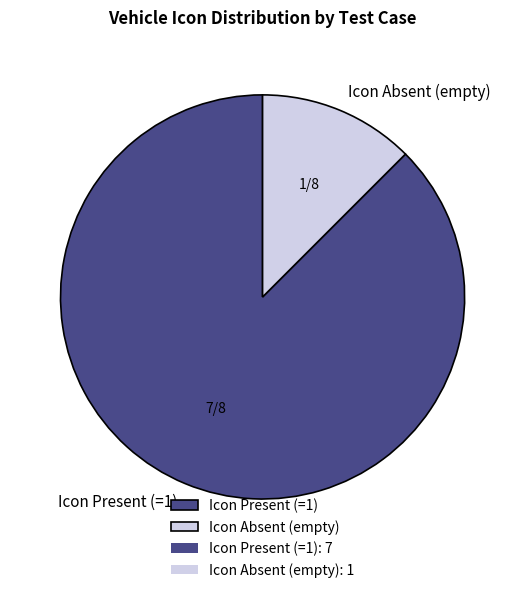

What is the largest slice in the pie chart?

Icon Present (=1)